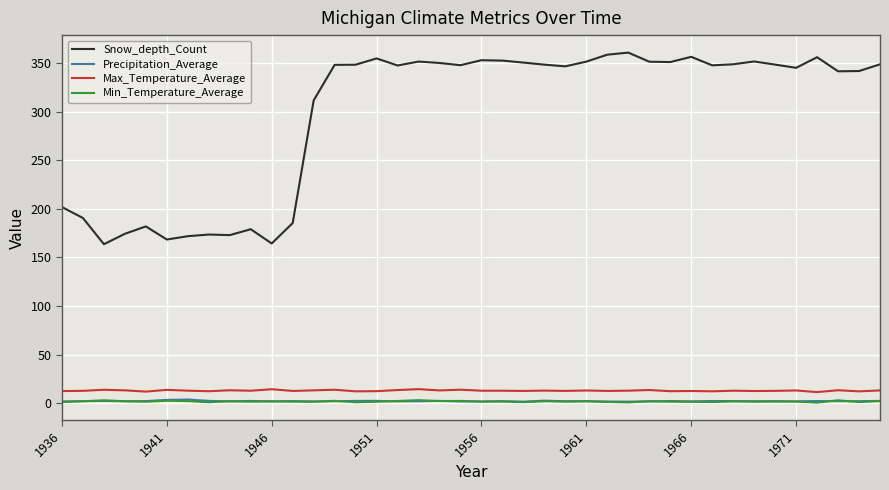

Which series has the largest range (max minus min)?

Snow_depth_Count